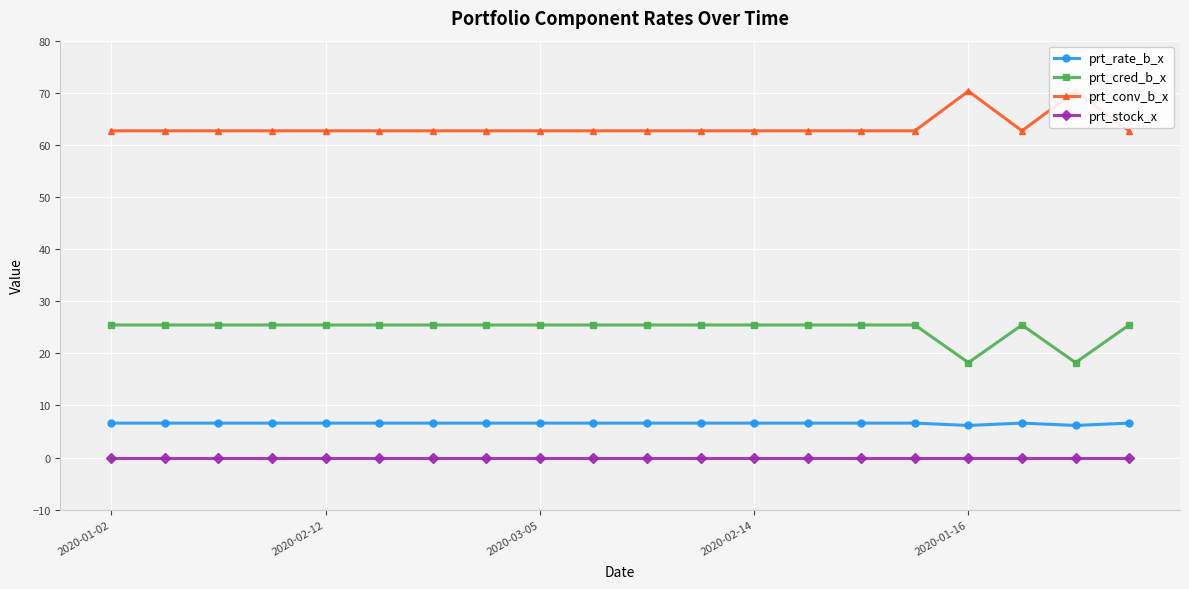

True or false: prt_cred_b_x has a value of 43.8 at 5.

False